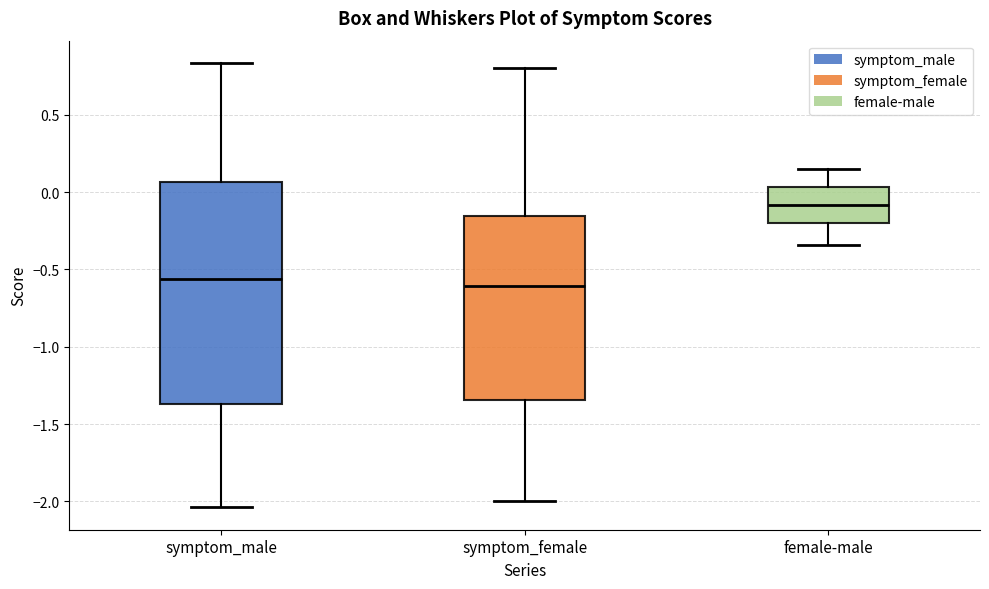

Reading left to right, read every box against the y-axis: the position of its median line, the range the box covers, and the ends of its whiskers. The values are not printed on the chart, so give them approximately, as read against the axis.

symptom_male: median -0.55, box -1.35 to 0.05, whiskers -2.05 to 0.85
symptom_female: median -0.60, box -1.35 to -0.15, whiskers -2.00 to 0.80
female-male: median -0.10, box -0.20 to 0.05, whiskers -0.35 to 0.15